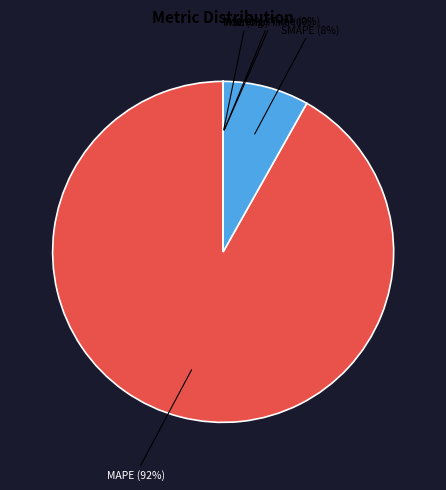

To the nearest percent, what is the difference between the largest and smallest slice percentages?

92%